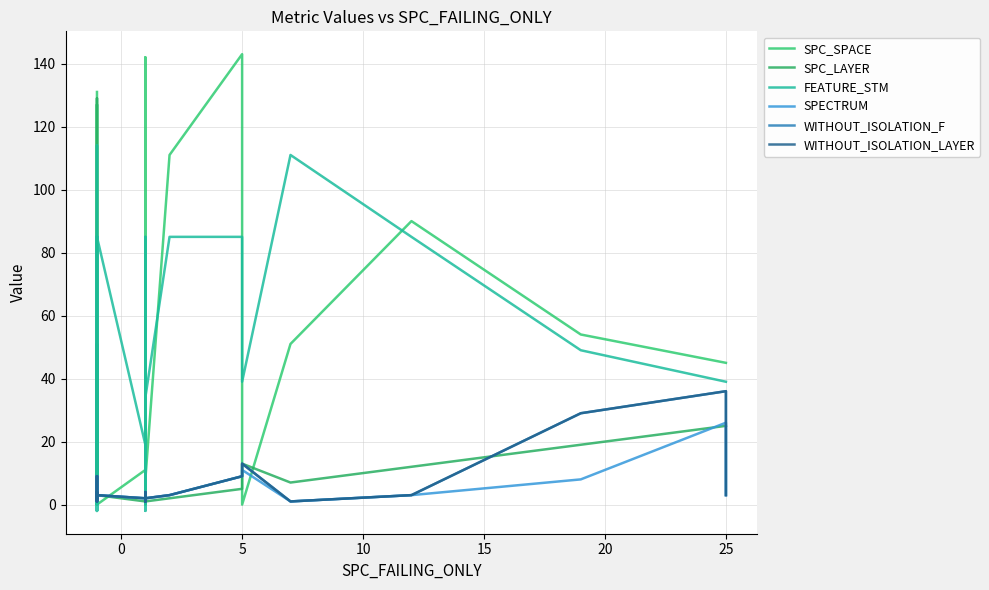

What is the value of the FEATURE_STM point at the 34th from the left?

49